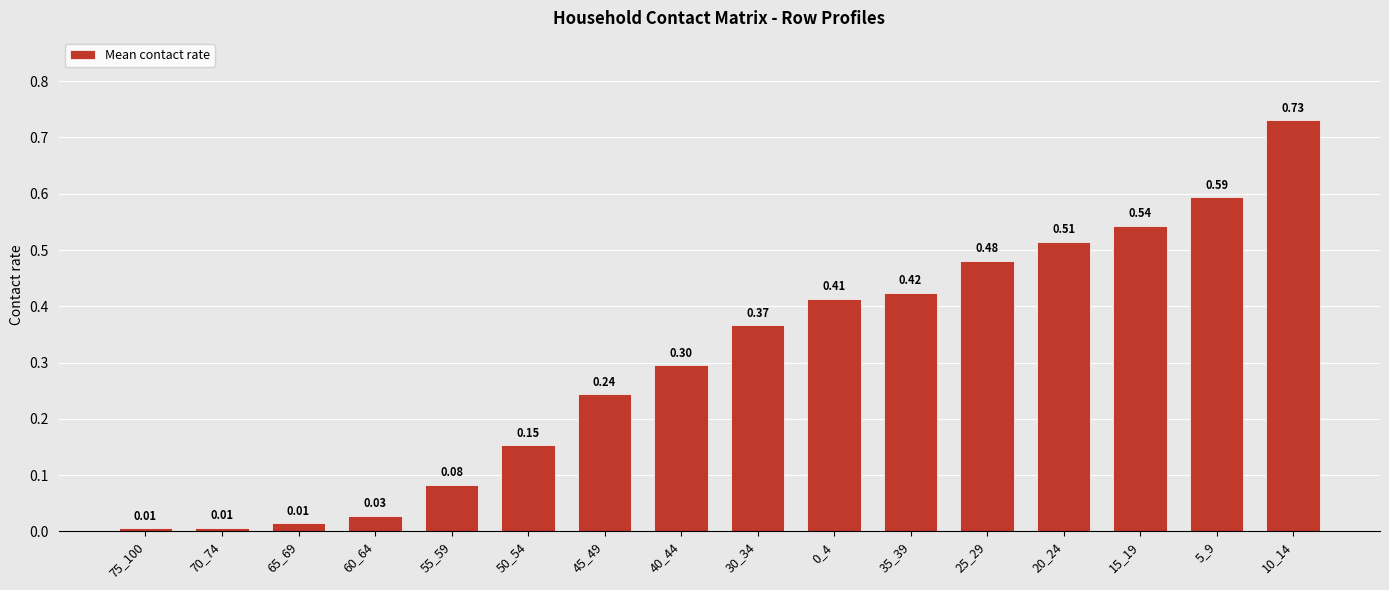

Between 45_49 and 40_44, which is larger?

40_44